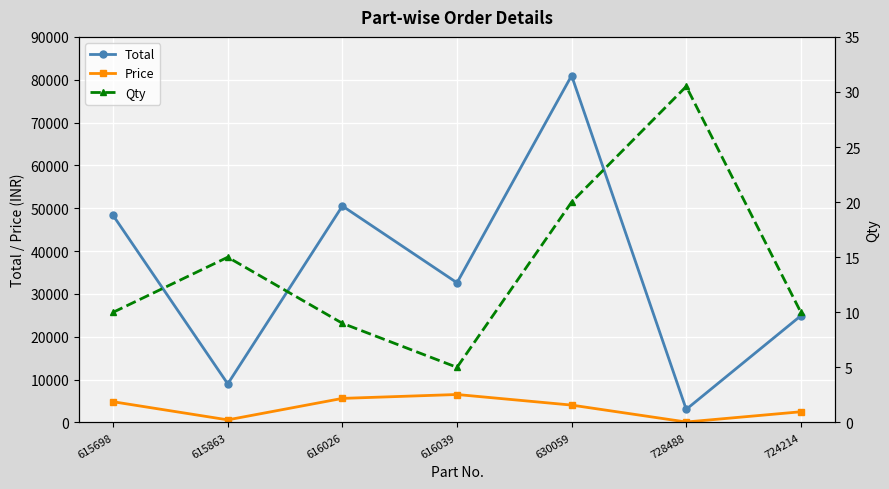

In Qty, how many points are lower than both neighbors (excluding endpoints)?

1